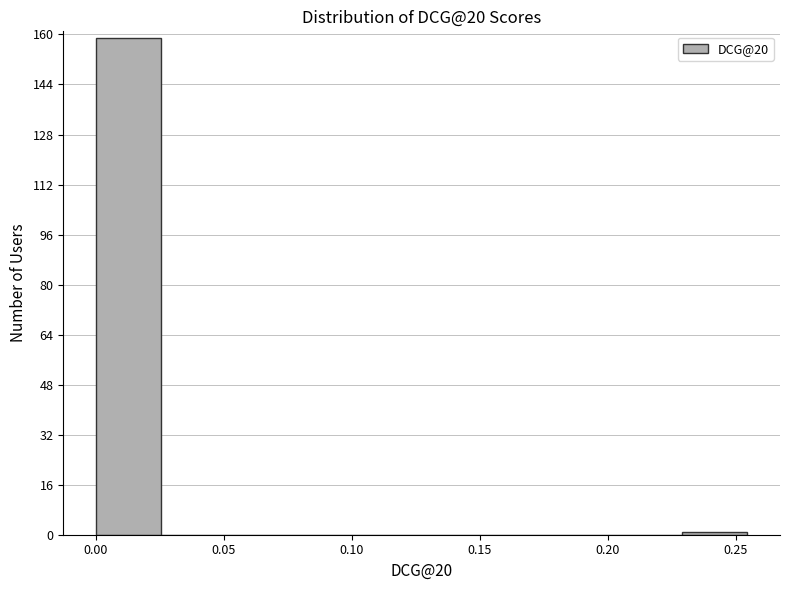

What is the height of the bar covering 0.000 to 0.025 on the x-axis? Neither the bar edges nor the heights are printed on the chart, so give them approximately, as read against the axes.

160